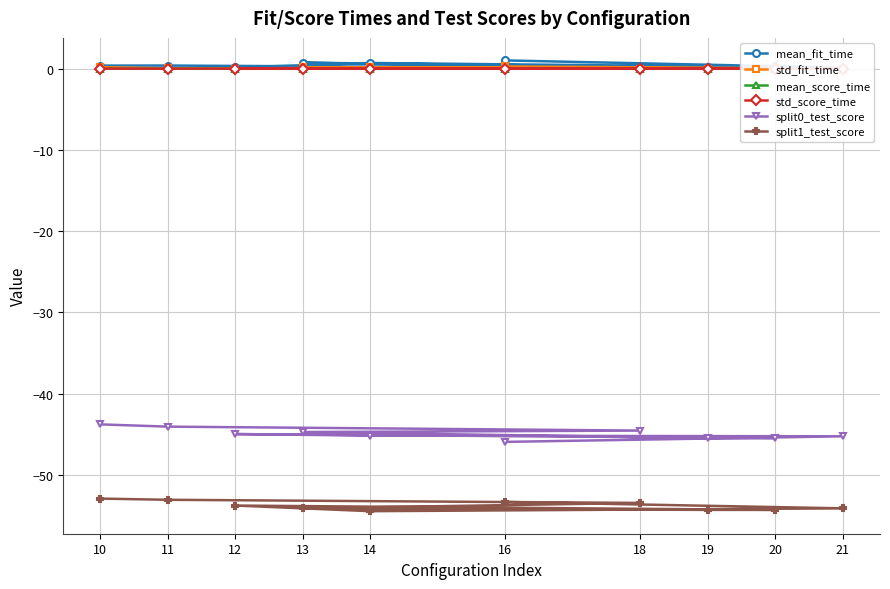

The value of std_score_time at 16 is 0.0. True or false?

True